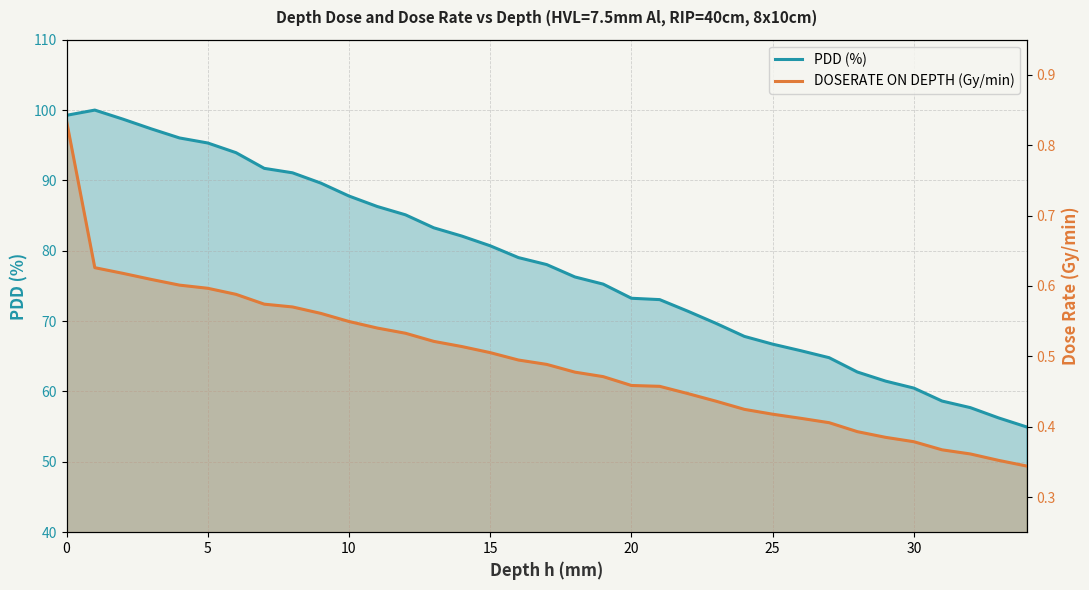

At how many categories does at least one series exceed 39?

35